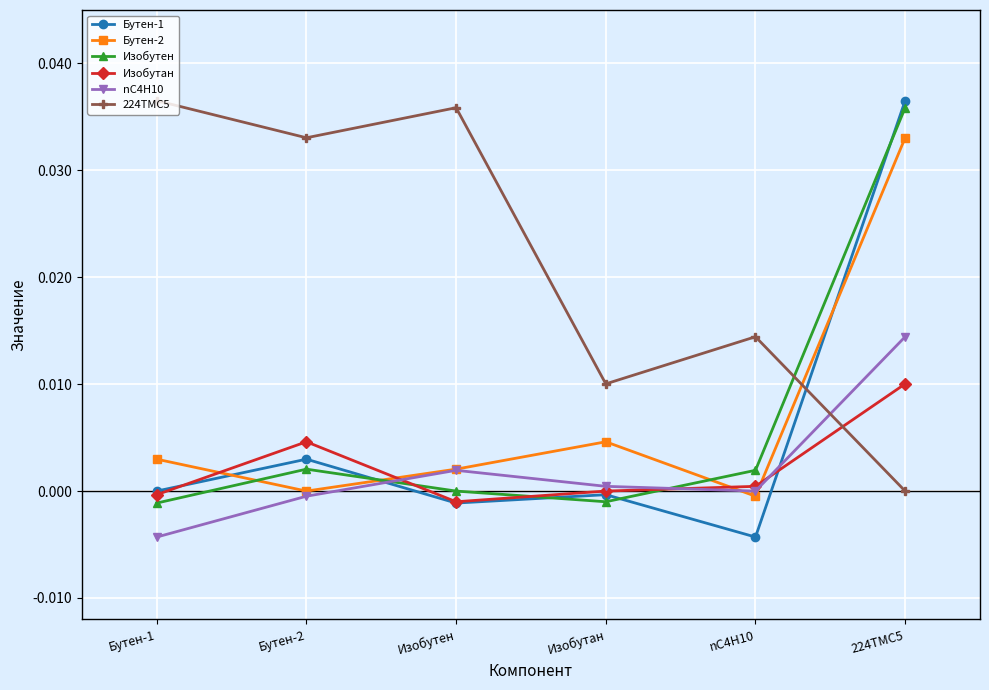

What are all the series names shown in the legend?

Бутен-1, Бутен-2, Изобутен, Изобутан, nC4H10, 224TMC5